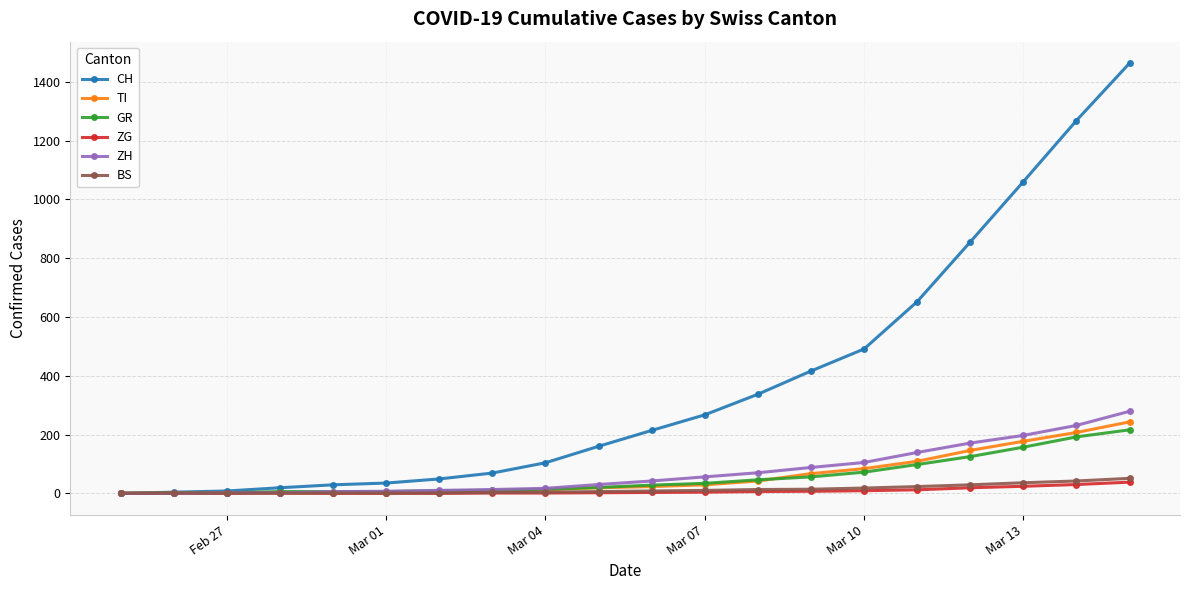

List the series in order of their peak value, lowest first.

ZG, BS, GR, TI, ZH, CH